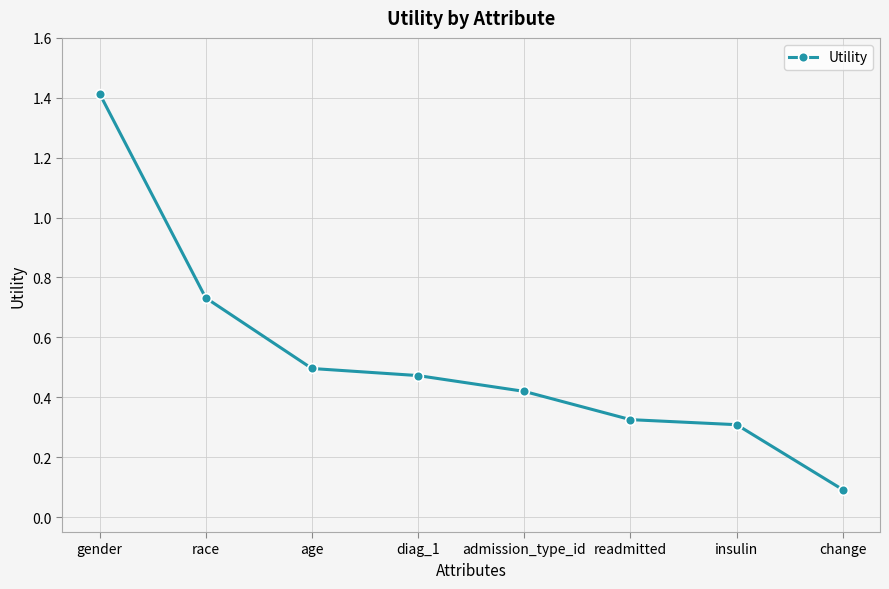

What is the difference between the maximum and minimum values?

1.3